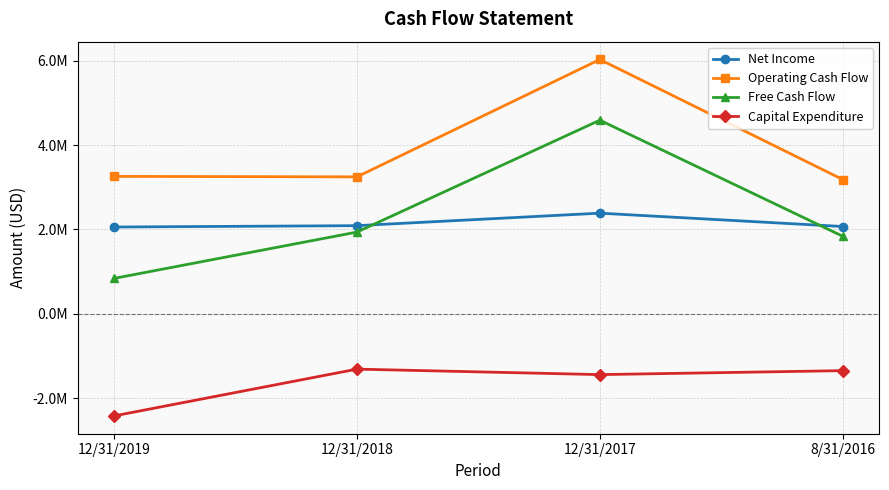

Is this an area chart (filled region under the line)?

No